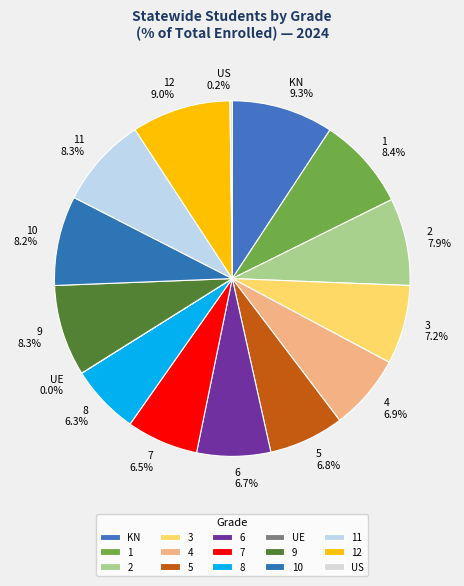

Between 12 and 9, which is larger?

12